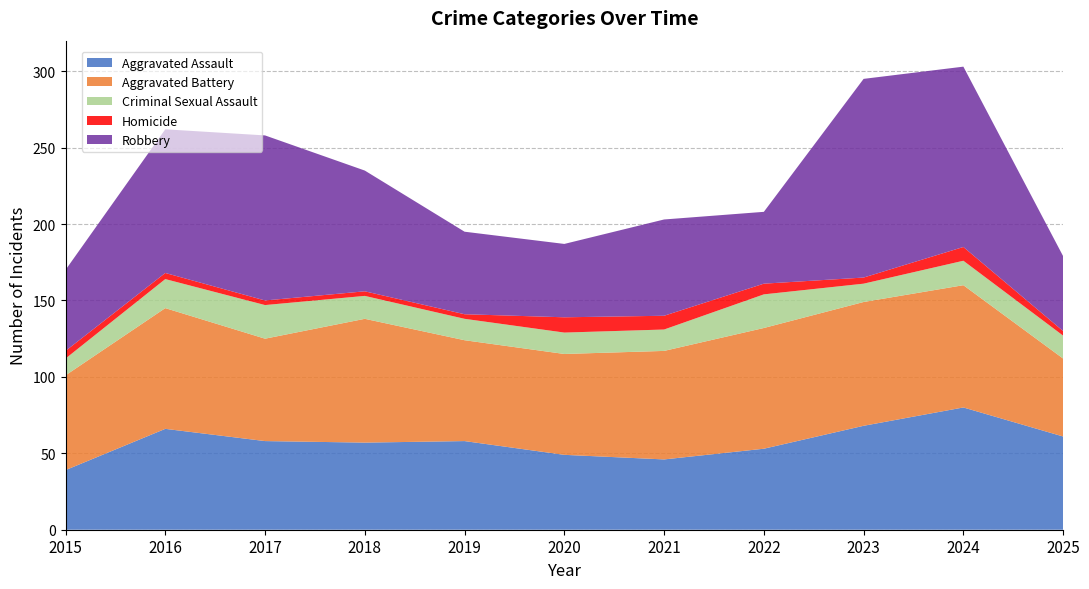

Reading left to right, list all the values displayed in this chart.

Aggravated Assault: 39	66	58	57	58	49	46	53	68	80	61
Aggravated Battery: 62	79	67	81	66	66	71	79	81	80	51
Criminal Sexual Assault: 11	19	22	15	14	14	14	22	12	16	15
Homicide: 5	4	3	3	3	10	9	7	4	9	3
Robbery: 53	94	108	79	54	48	63	47	130	118	49